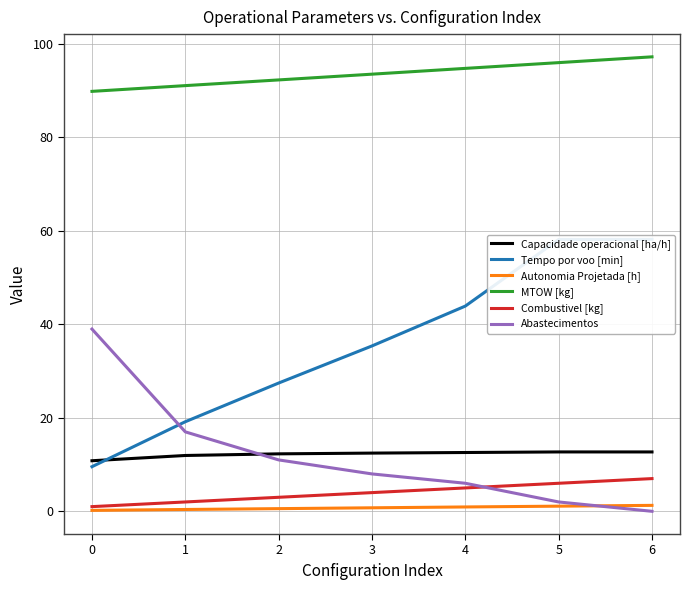

The Autonomia Projetada [h] series shows 0.6 at 5. True or false?

False